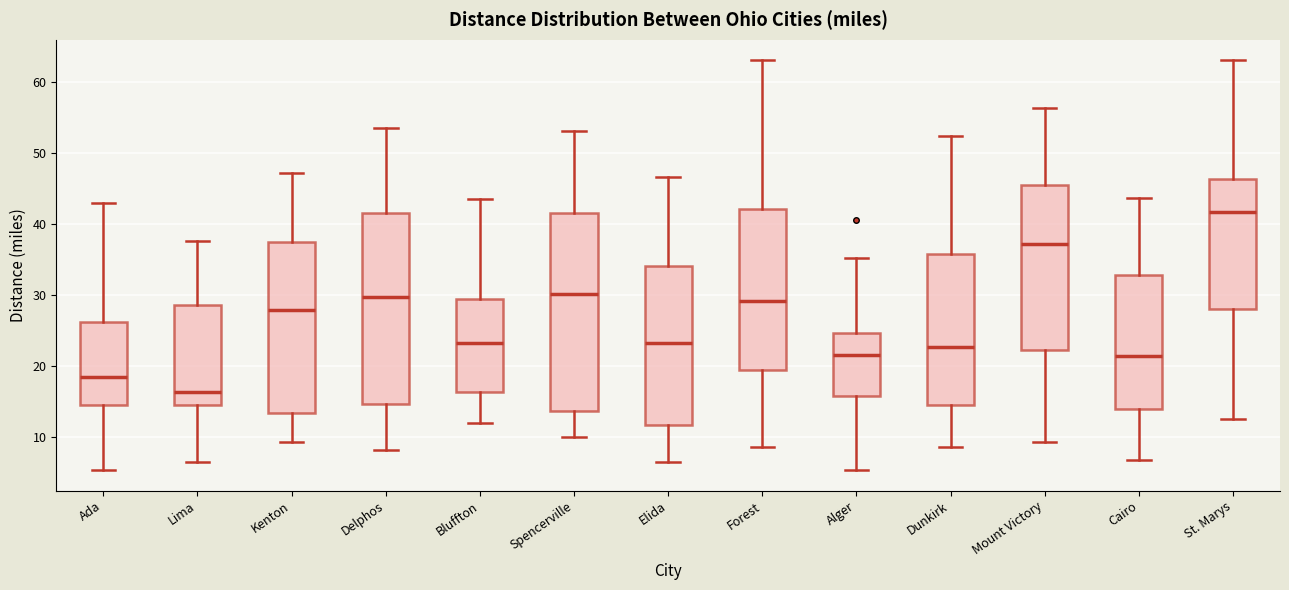

Reading left to right, read every box against the y-axis: the position of its median line, the range the box covers, and the ends of its whiskers. The values are not printed on the chart, so give them approximately, as read against the axis.

Ada: median 19, box 15 to 26, whiskers 5 to 43
Lima: median 16, box 15 to 29, whiskers 7 to 38
Kenton: median 28, box 13 to 38, whiskers 9 to 47
Delphos: median 30, box 15 to 42, whiskers 8 to 54
Bluffton: median 23, box 16 to 29, whiskers 12 to 44
Spencerville: median 30, box 14 to 42, whiskers 10 to 53
Elida: median 23, box 12 to 34, whiskers 7 to 47
Forest: median 29, box 20 to 42, whiskers 9 to 63
Alger: median 22, box 16 to 25, whiskers 5 to 35
Dunkirk: median 23, box 15 to 36, whiskers 9 to 53
Mount Victory: median 37, box 22 to 46, whiskers 9 to 56
Cairo: median 21, box 14 to 33, whiskers 7 to 44
St. Marys: median 42, box 28 to 46, whiskers 13 to 63